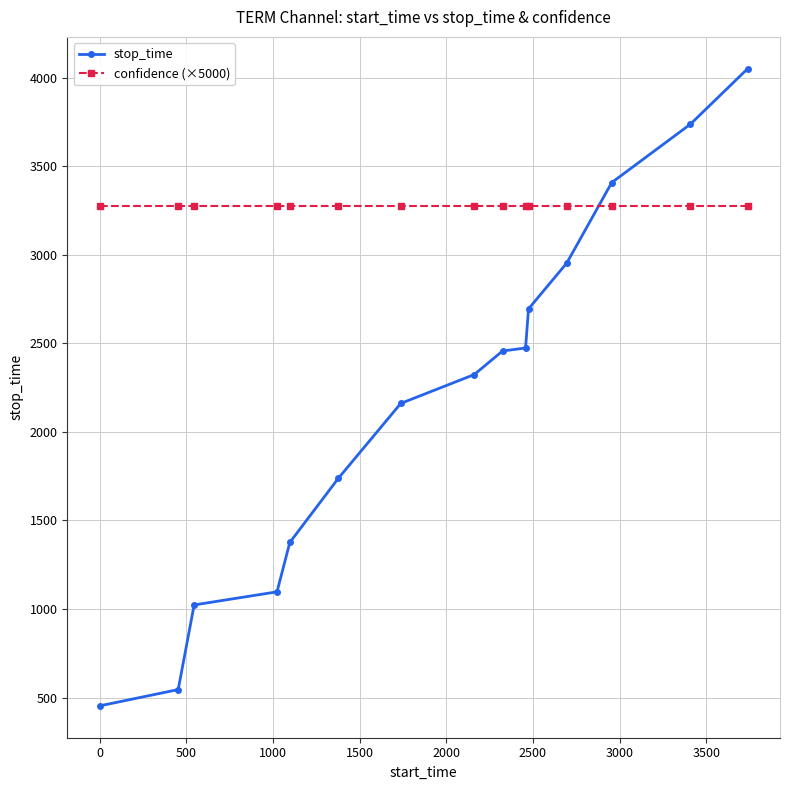

List the series in order of their peak value, highest first.

stop_time, confidence (×5000)